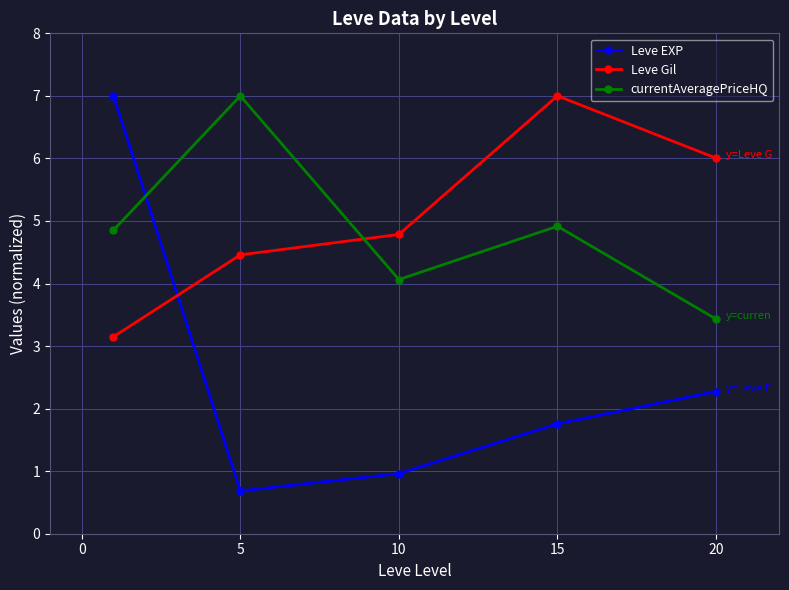

Reading left to right, list all the values displayed in this chart.

Leve EXP: 7.0	0.7	1.0	1.8	2.3
Leve Gil: 3.1	4.5	4.8	7.0	6.0
currentAveragePriceHQ: 4.9	7.0	4.1	4.9	3.4